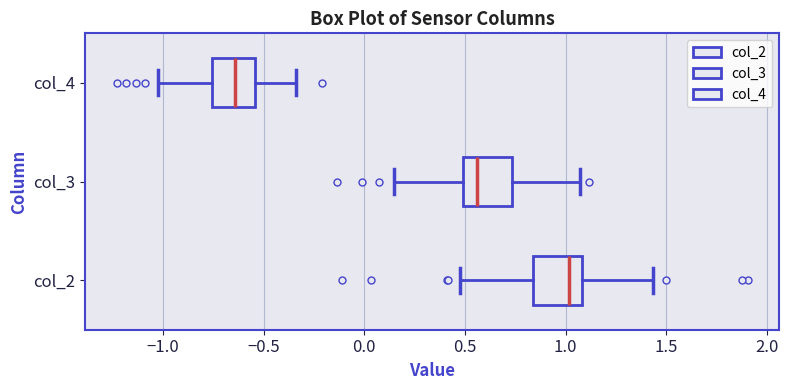

Reading bottom to top, read every box against the x-axis: the position of its median line, the range the box covers, and the ends of its whiskers. The values are not printed on the chart, so give them approximately, as read against the axis.

col_2: median 1.00, box 0.85 to 1.10, whiskers 0.45 to 1.45
col_3: median 0.55, box 0.50 to 0.75, whiskers 0.15 to 1.05
col_4: median -0.65, box -0.75 to -0.55, whiskers -1.05 to -0.35